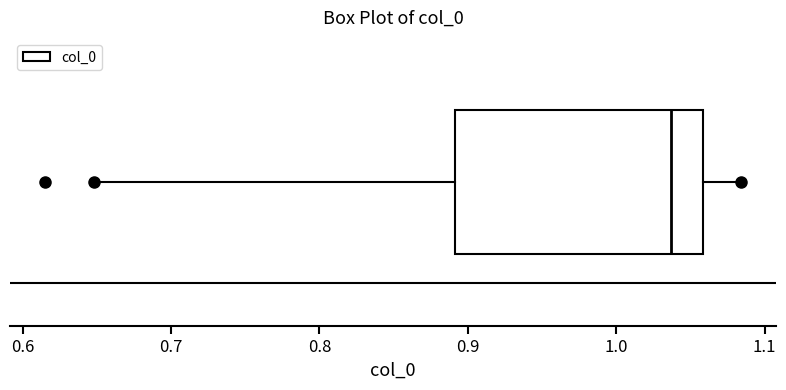

Where does the left whisker of the box end on the x-axis? The values are not printed on the chart, so give them approximately, as read against the axis.

0.65